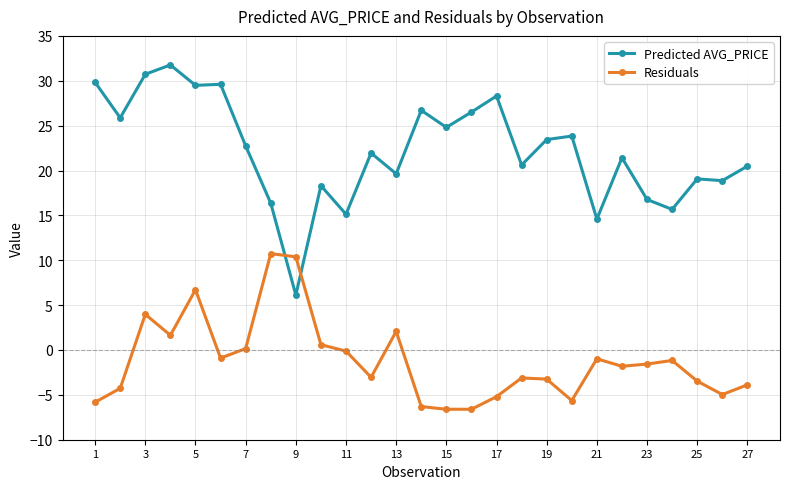

Which series has the largest total across all categories?

Predicted AVG_PRICE